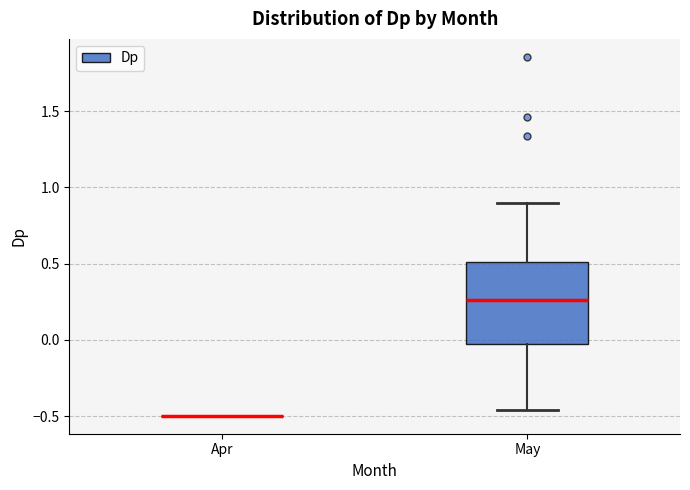

Reading left to right, read every box against the y-axis: the position of its median line, the range the box covers, and the ends of its whiskers. The values are not printed on the chart, so give them approximately, as read against the axis.

Apr: box collapsed to a line at -0.50, whiskers -0.50 to -0.50
May: median 0.25, box -0.05 to 0.50, whiskers -0.45 to 0.90